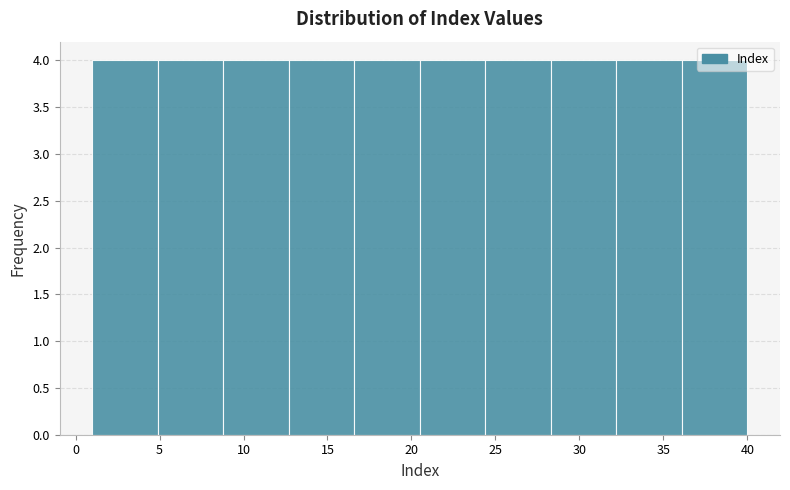

Reading left to right, list every bar in this chart as the range it spans on the x-axis followed by its height. Neither the bar edges nor the heights are printed on the chart, so give them approximately, as read against the axes.

1.0 to 4.9: 4
4.9 to 8.8: 4
8.8 to 12.7: 4
12.7 to 16.6: 4
16.6 to 20.5: 4
20.5 to 24.4: 4
24.4 to 28.3: 4
28.3 to 32.2: 4
32.2 to 36.1: 4
36.1 to 40.0: 4